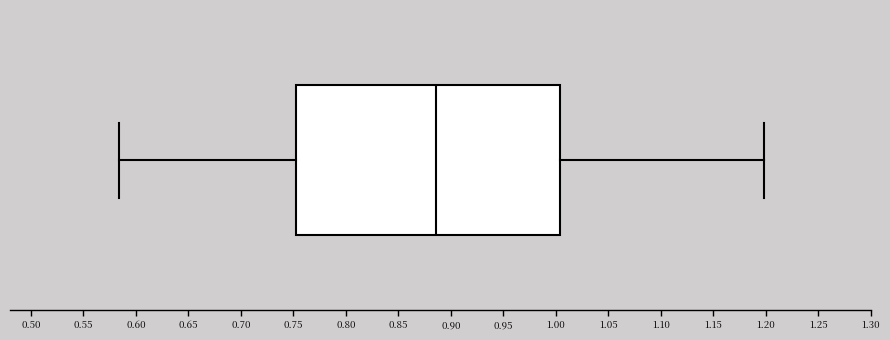

Read this box plot against the x-axis: the position of the median line, the range covered by the box, and the ends of both whiskers. The values are not printed on the chart, so give them approximately, as read against the axis.

median 0.885, box 0.750 to 1.005, whiskers 0.585 to 1.200